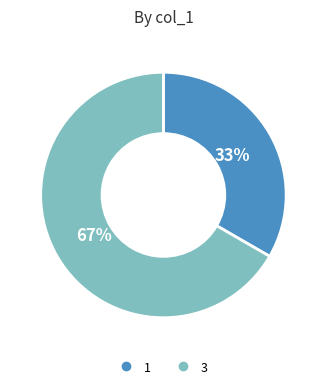

Rank the categories by value from highest to lowest.

3, 1